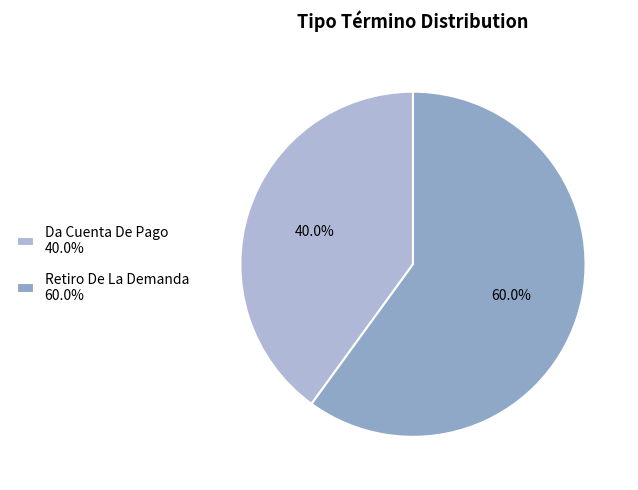

To the nearest percent, what percentage of the pie is Retiro De La Demanda?

60%